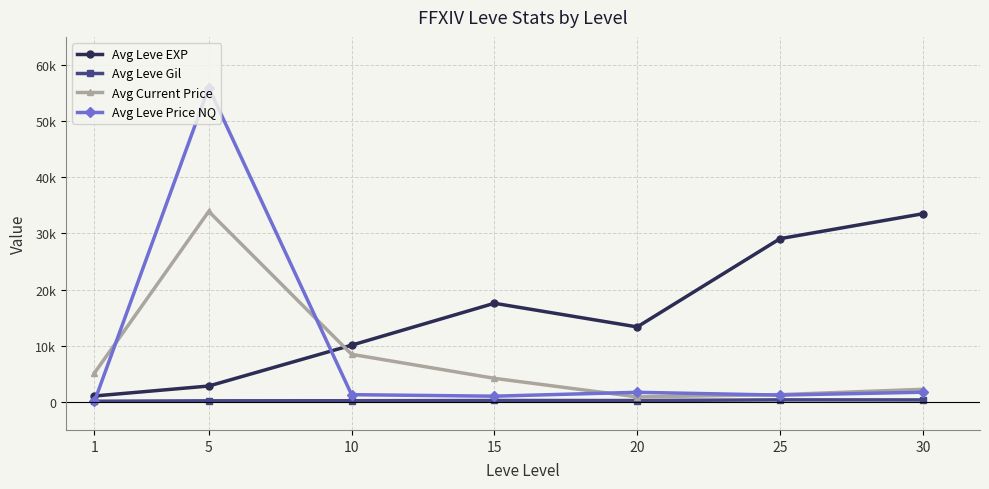

What is the difference between the Avg Current Price values at 1 and 10?

3322